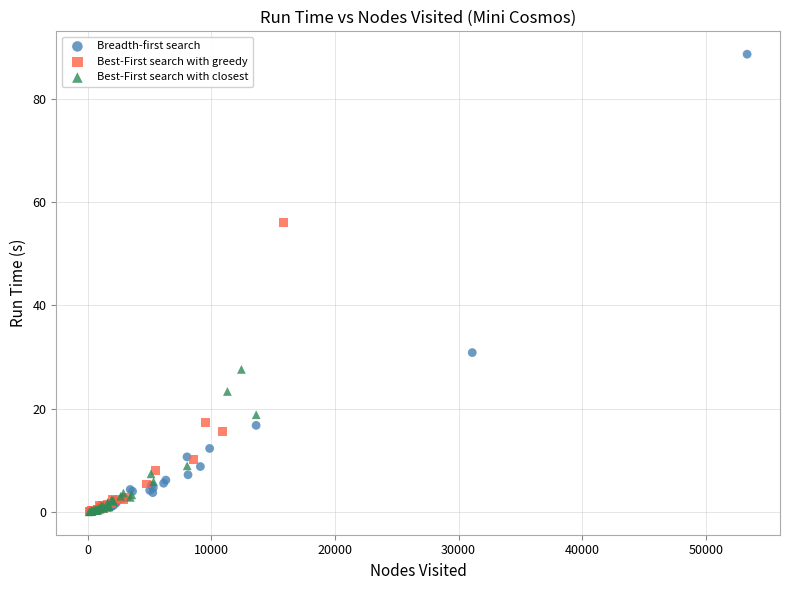

Which series reaches the maximum Y coordinate?

Breadth-first search